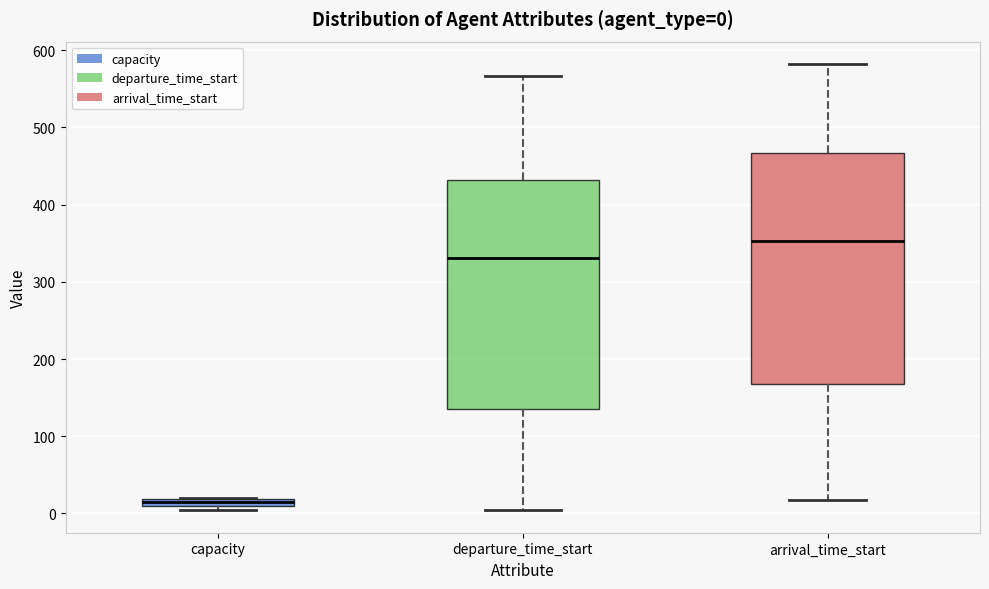

Which box's median line is the lowest?

capacity